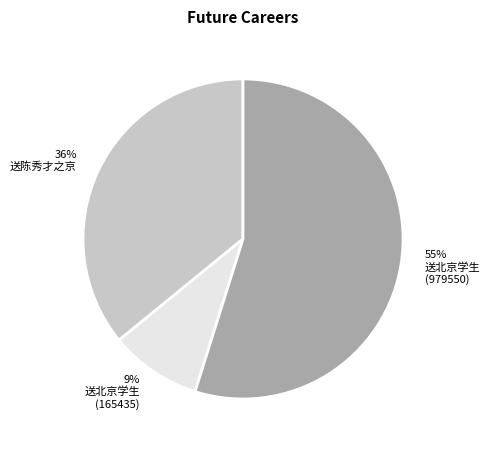

To the nearest percent, what is the average slice percentage?

33%